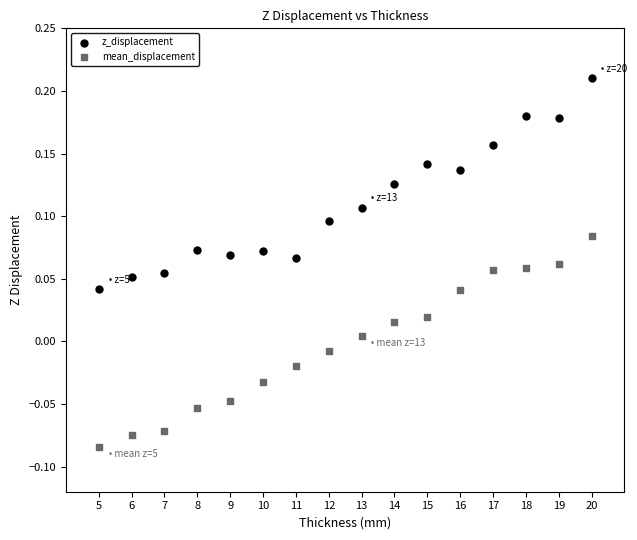

Which series contains the lowest Y value?

mean_displacement